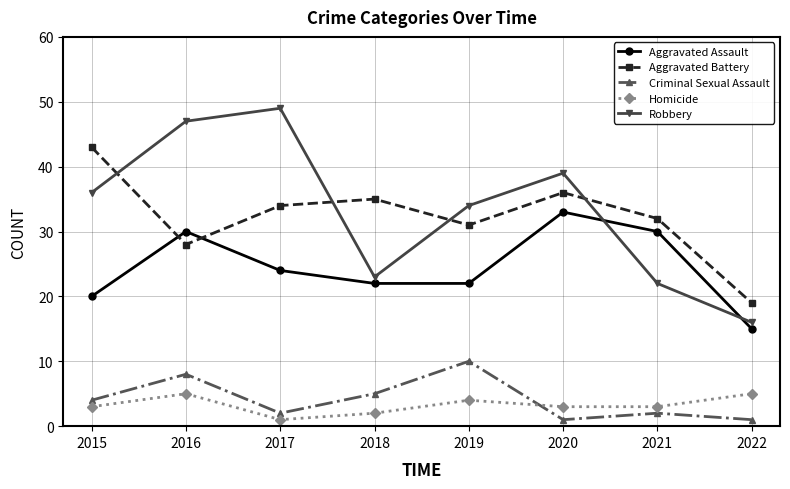

Is the value of Criminal Sexual Assault at 2020 greater than the value of Robbery at 2019?

No